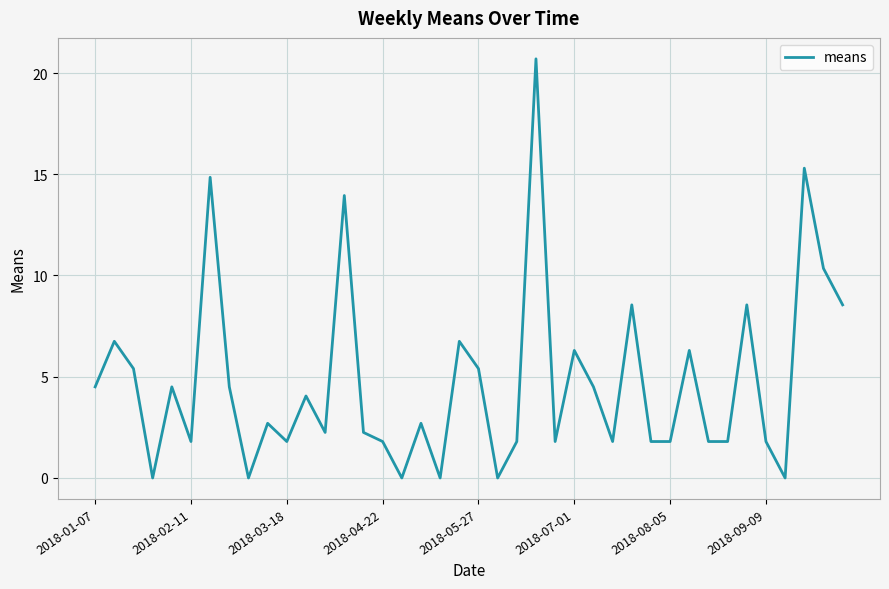

What is the average value?

4.7